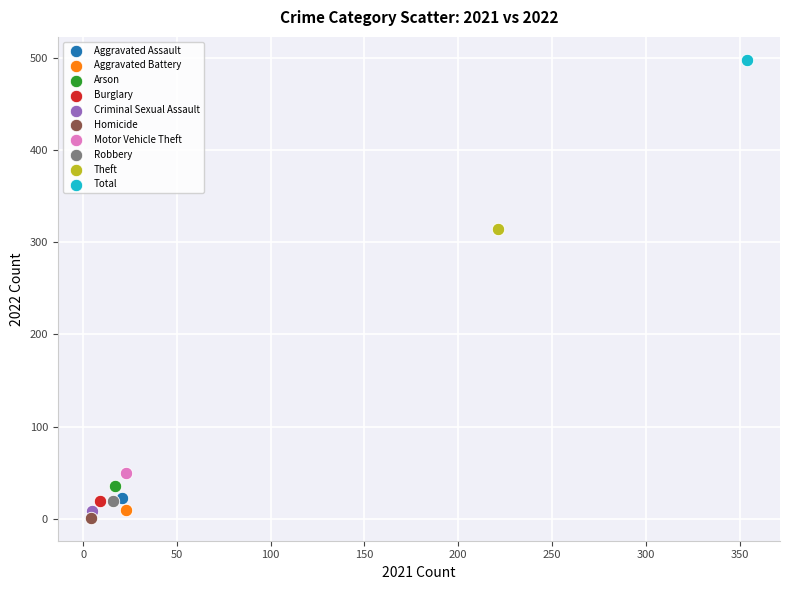

What are all the series names shown in the legend?

Aggravated Assault, Aggravated Battery, Arson, Burglary, Criminal Sexual Assault, Homicide, Motor Vehicle Theft, Robbery, Theft, Total